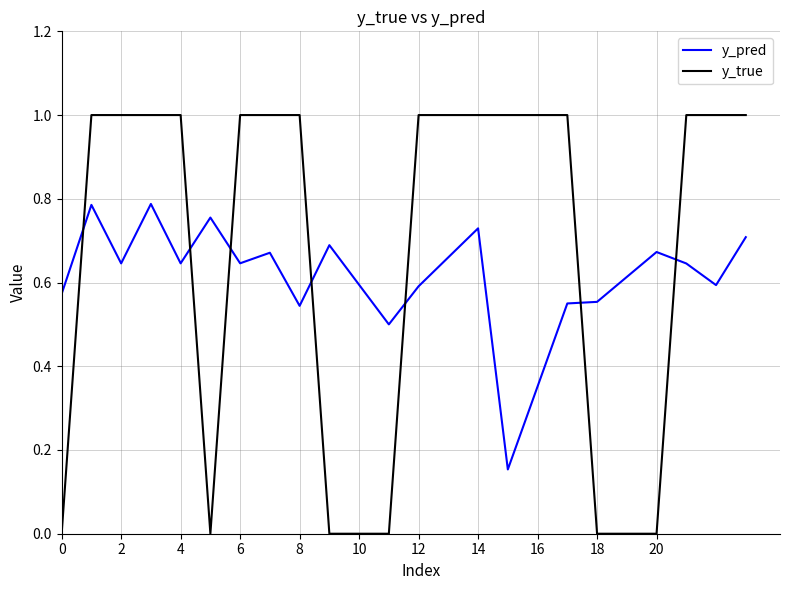

Which series ends up on top after the final intersection of y_true and y_pred?

y_true